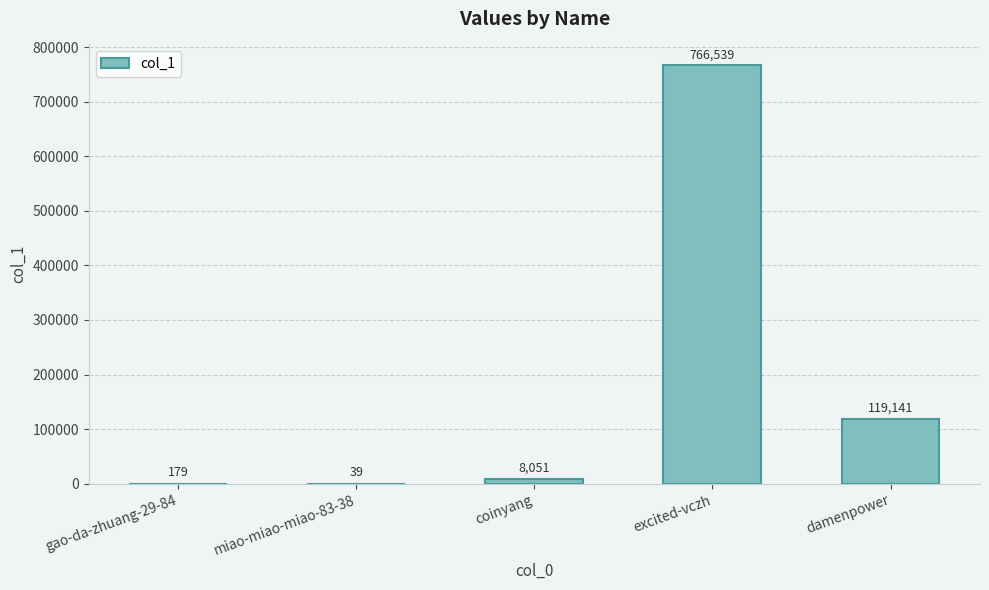

The value at damenpower is 119141. True or false?

True